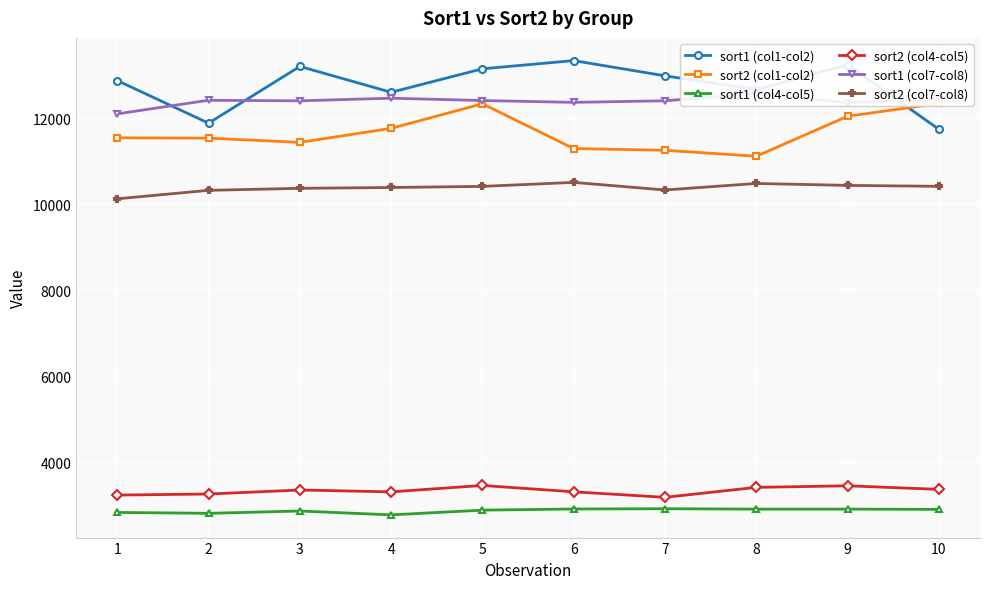

Which series has the widest spread of values?

sort1 (col1-col2)